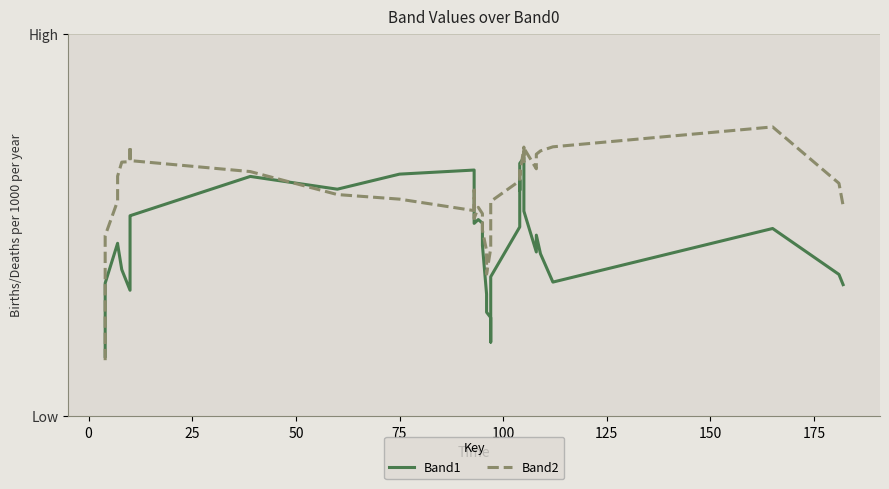

Which series has the largest range (max minus min)?

Band2